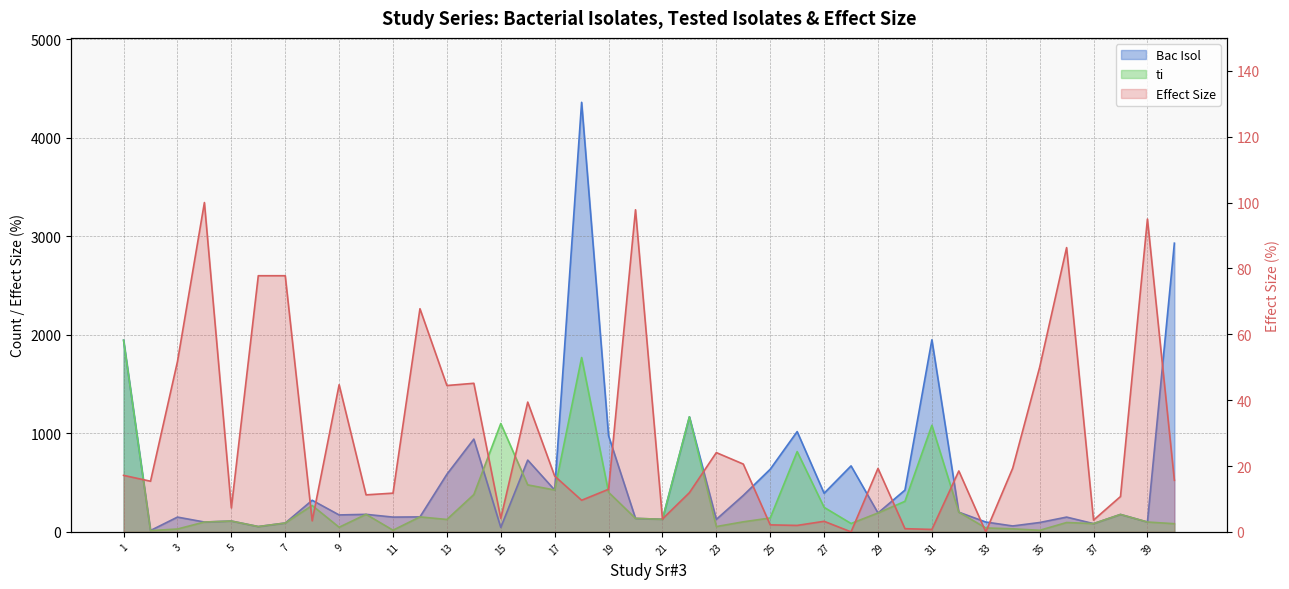

List the series in order of their overall mean, highest first.

Bac Isol, ti, Effect Size